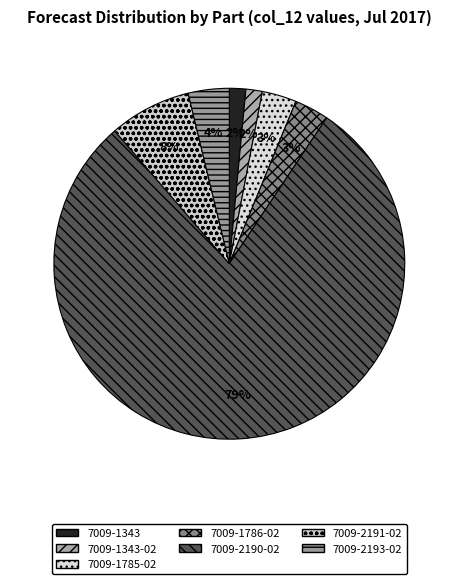

The 7009-1785-02 slice represents 14% of the pie. True or false?

False